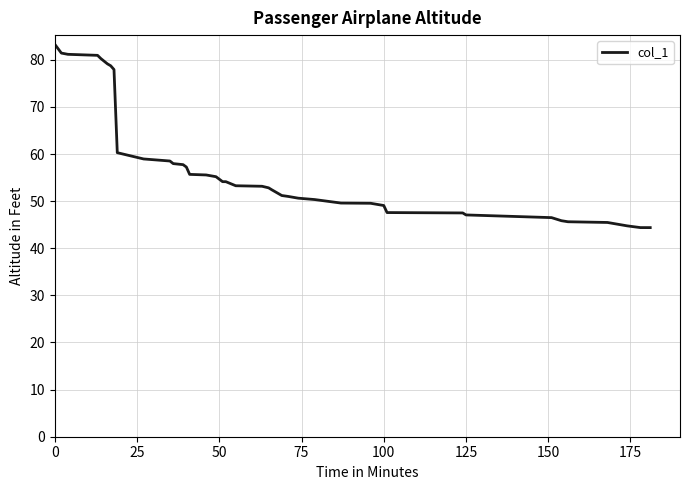

What is the difference between the maximum and minimum values?

38.9